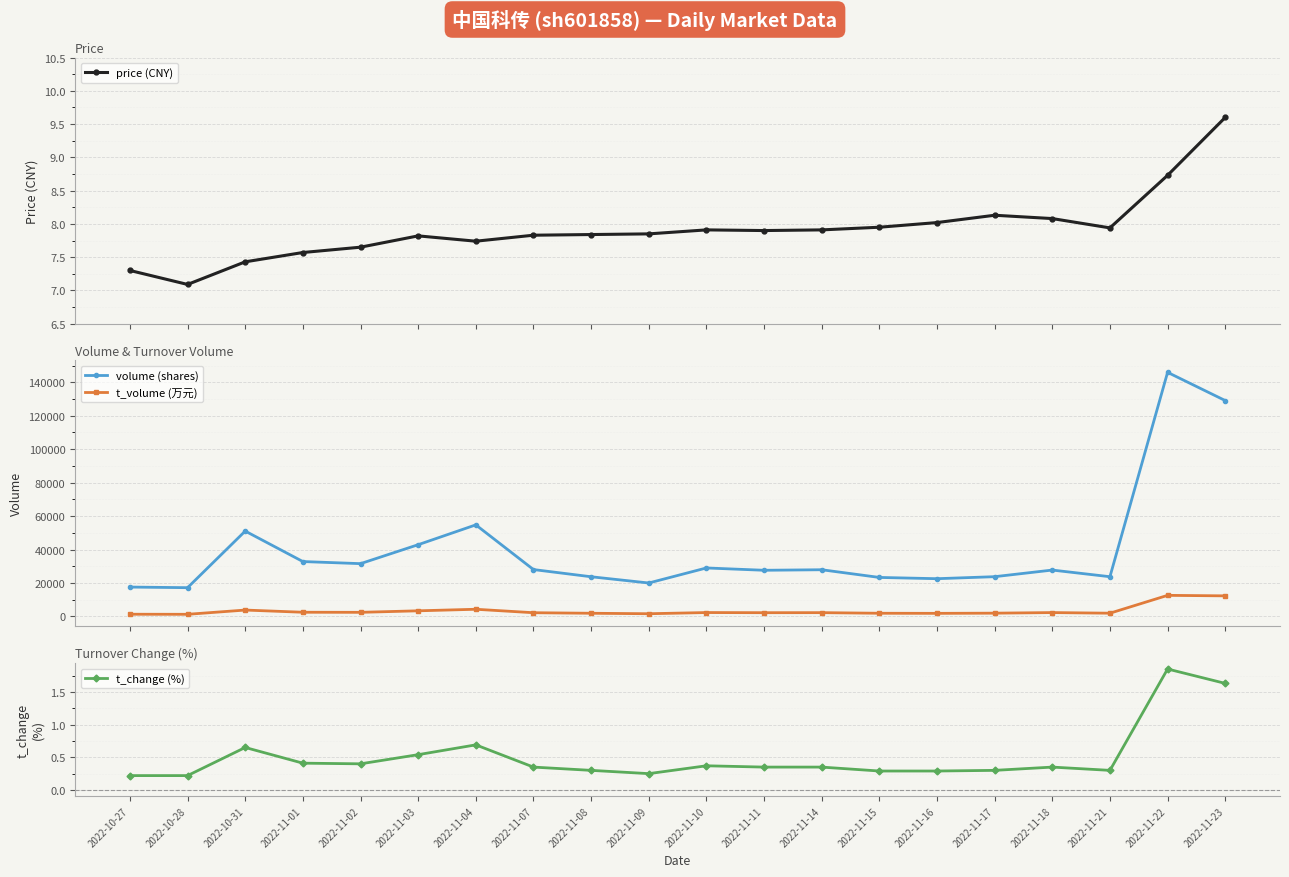

Reading left to right, transcribe all the data shown in this chart.

price (CNY): 2022-10-27=7.3	2022-10-28=7.1	2022-10-31=7.4	2022-11-01=7.6	2022-11-02=7.7	2022-11-03=7.8	2022-11-04=7.7	2022-11-07=7.8	2022-11-08=7.8	2022-11-09=7.8	2022-11-10=7.9	2022-11-11=7.9	2022-11-14=7.9	2022-11-15=8.0	2022-11-16=8.0	2022-11-17=8.1	2022-11-18=8.1	2022-11-21=7.9	2022-11-22=8.7	2022-11-23=9.6
volume (shares): 2022-10-27=17526.0	2022-10-28=17160.0	2022-10-31=51023.0	2022-11-01=32789.0	2022-11-02=31536.0	2022-11-03=42867.0	2022-11-04=54734.0	2022-11-07=28000.0	2022-11-08=23695.0	2022-11-09=19961.0	2022-11-10=28957.0	2022-11-11=27574.0	2022-11-14=27890.0	2022-11-15=23286.0	2022-11-16=22535.0	2022-11-17=23736.0	2022-11-18=27699.0	2022-11-21=23720.0	2022-11-22=145981.0	2022-11-23=129107.0
t_volume (万元): 2022-10-27=1273.0	2022-10-28=1230.0	2022-10-31=3770.0	2022-11-01=2461.0	2022-11-02=2408.0	2022-11-03=3319.0	2022-11-04=4245.0	2022-11-07=2179.0	2022-11-08=1853.0	2022-11-09=1575.0	2022-11-10=2281.0	2022-11-11=2191.0	2022-11-14=2220.0	2022-11-15=1857.0	2022-11-16=1802.0	2022-11-17=1913.0	2022-11-18=2261.0	2022-11-21=1893.0	2022-11-22=12567.0	2022-11-23=12266.0
t_change (%): 2022-10-27=0.2	2022-10-28=0.2	2022-10-31=0.7	2022-11-01=0.4	2022-11-02=0.4	2022-11-03=0.5	2022-11-04=0.7	2022-11-07=0.3	2022-11-08=0.3	2022-11-09=0.2	2022-11-10=0.4	2022-11-11=0.3	2022-11-14=0.3	2022-11-15=0.3	2022-11-16=0.3	2022-11-17=0.3	2022-11-18=0.3	2022-11-21=0.3	2022-11-22=1.9	2022-11-23=1.6